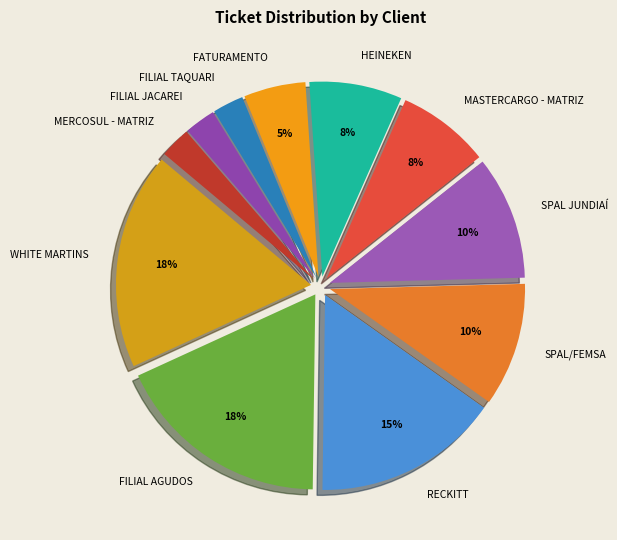

True or false: HEINEKEN accounts for 18% of the total.

False